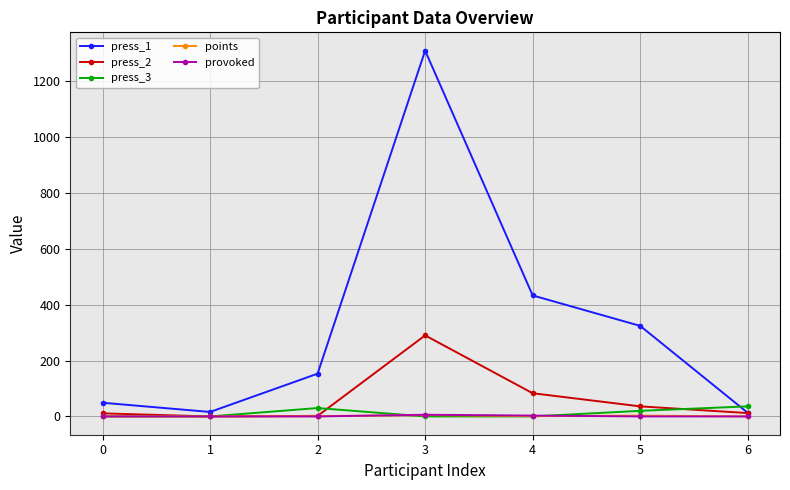

What is the maximum value shown in the chart?

1309